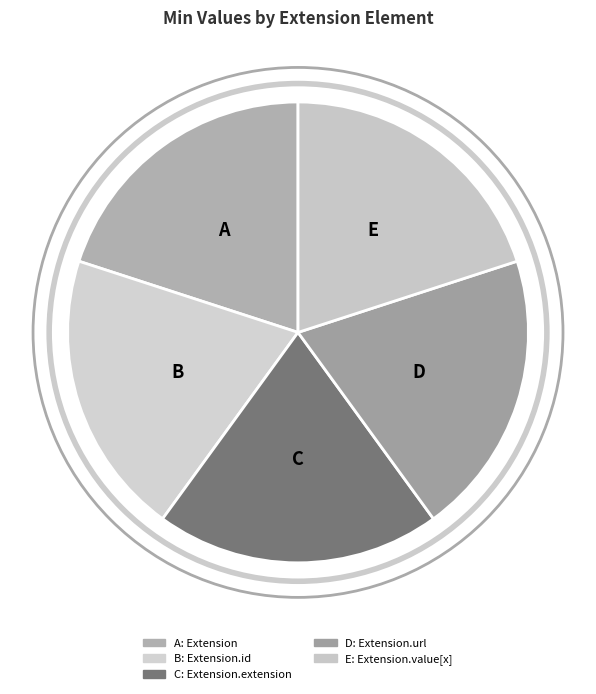

How many slices are in this pie chart?

5